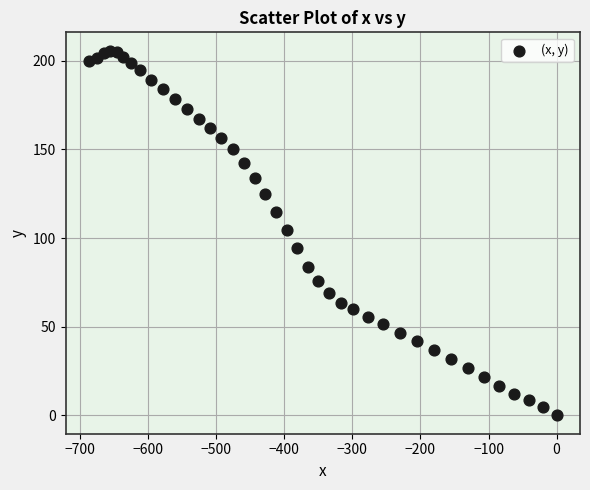

What Y value in the scatter plot is closest to 102?

104.5